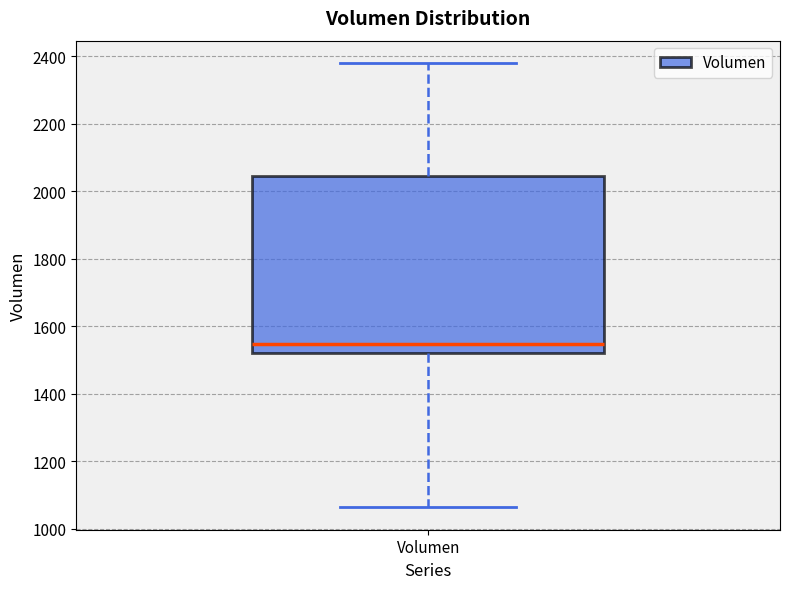

Where is the upper edge of the box for Volumen on the y-axis? The values are not printed on the chart, so give them approximately, as read against the axis.

2040